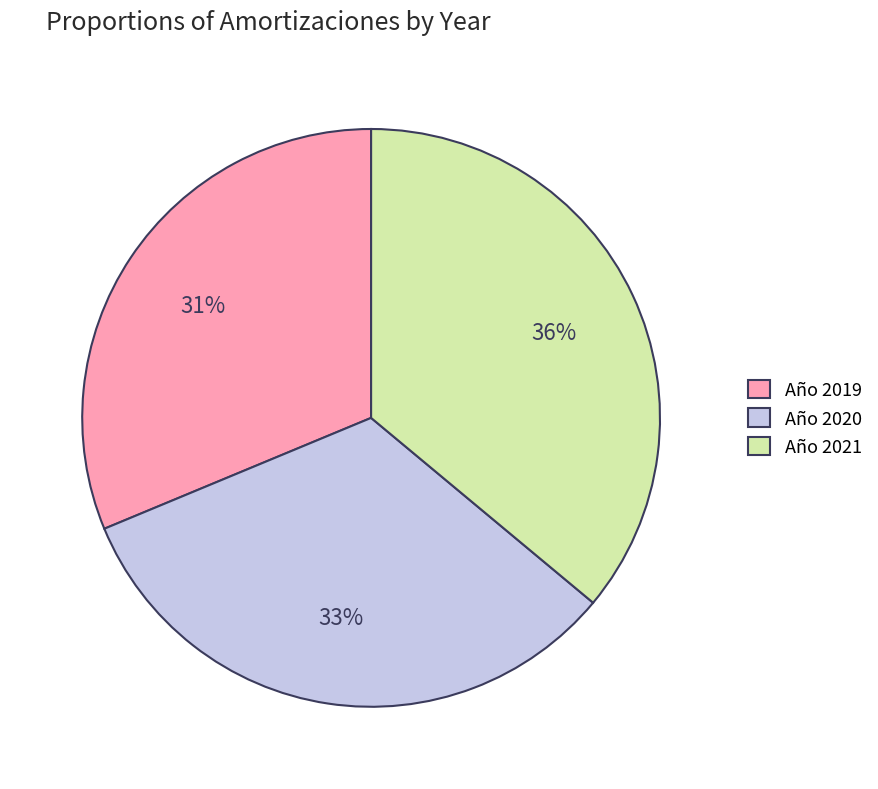

The Año 2019 slice represents 44% of the pie. True or false?

False